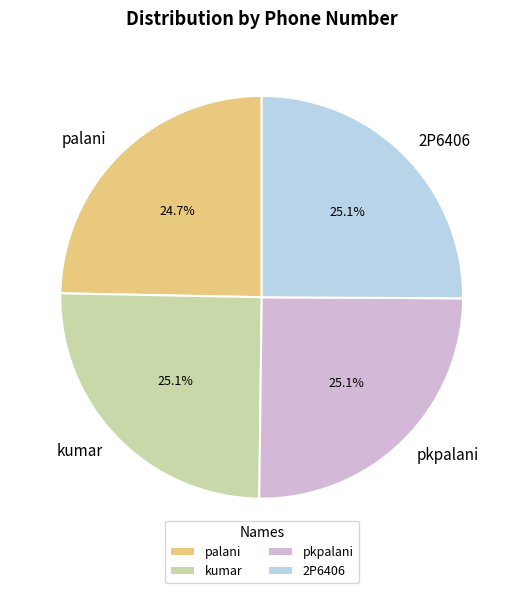

What percentage is NOT represented by pkpalani?

74.9%